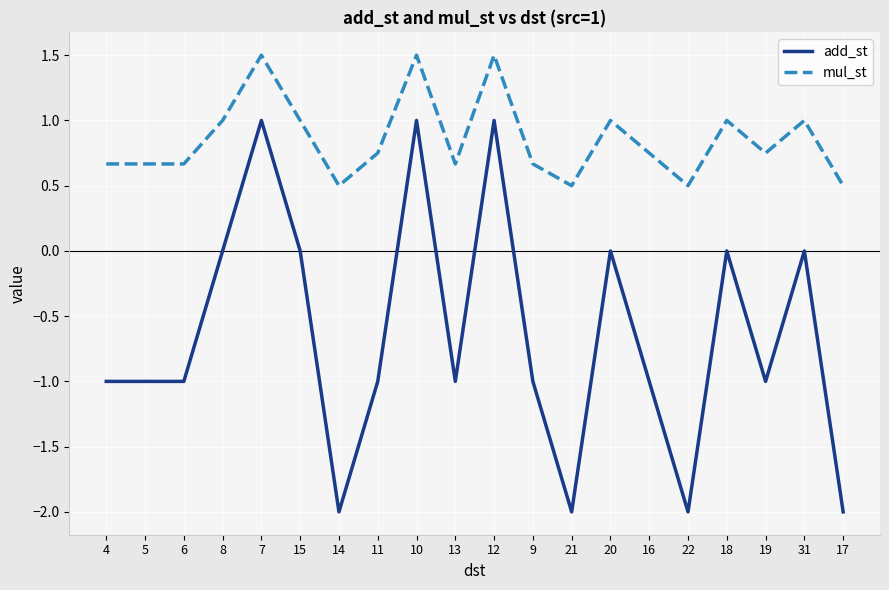

How many add_st values are between -1 and 0?

13